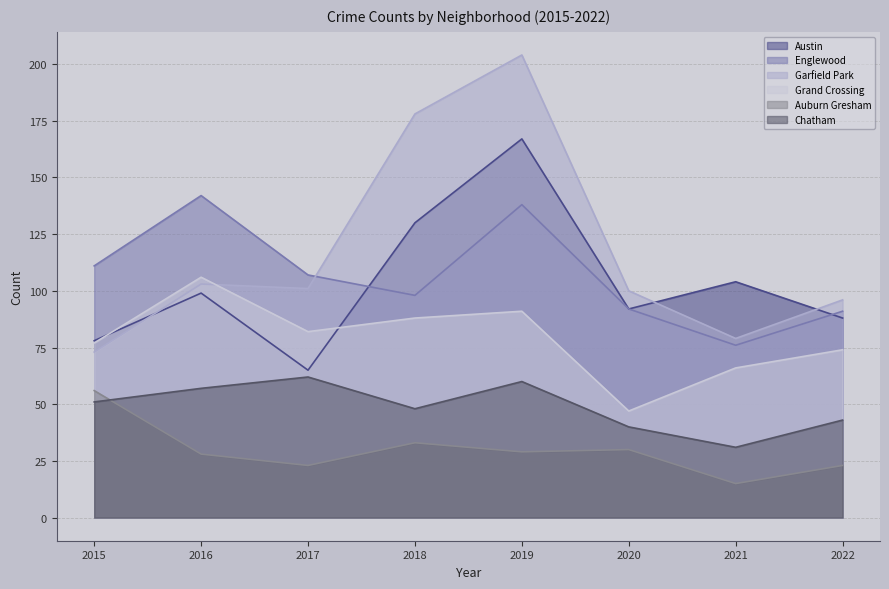

List the labels in order of Englewood value, smallest first.

2021, 2022, 2020, 2018, 2017, 2015, 2019, 2016